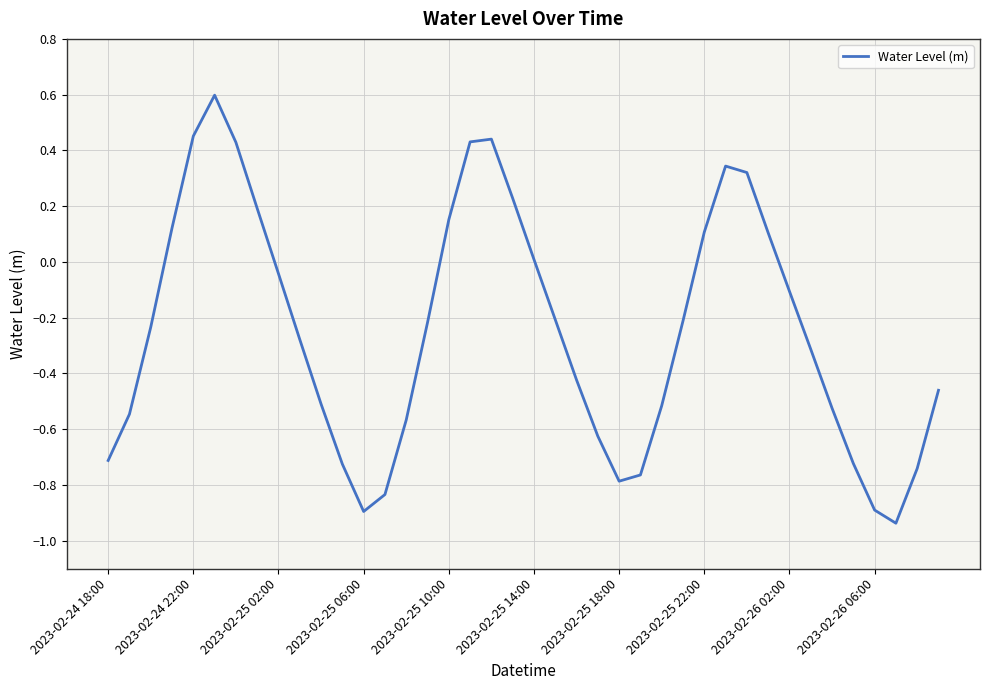

What is the difference between the maximum and minimum values?

1.5